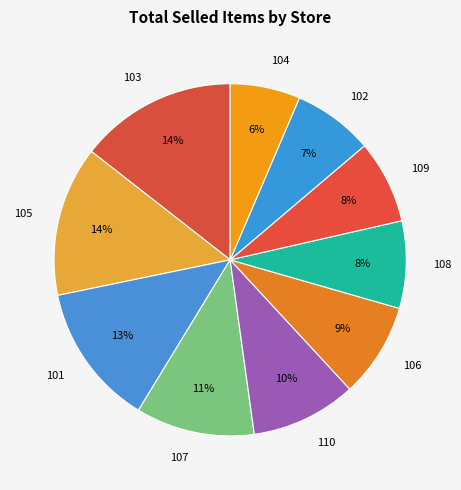

To the nearest percent, what is the combined percentage of 103 and 101?

27%